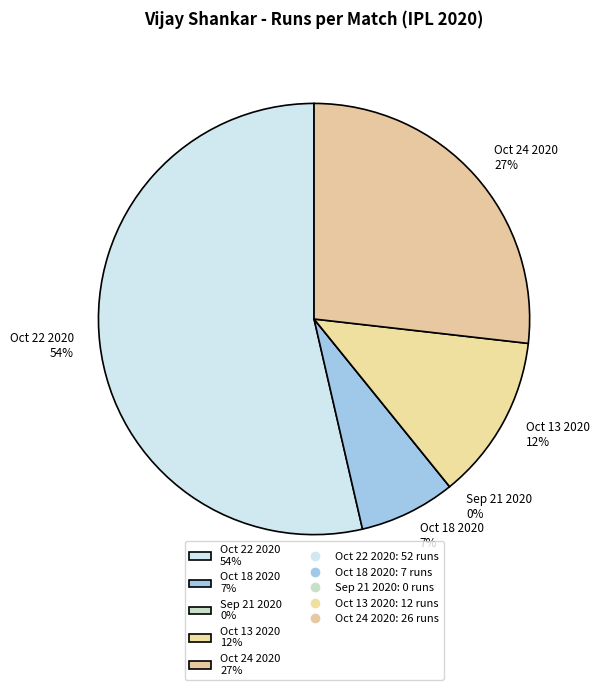

True or false: Sep 21 2020 accounts for 0% of the total.

True